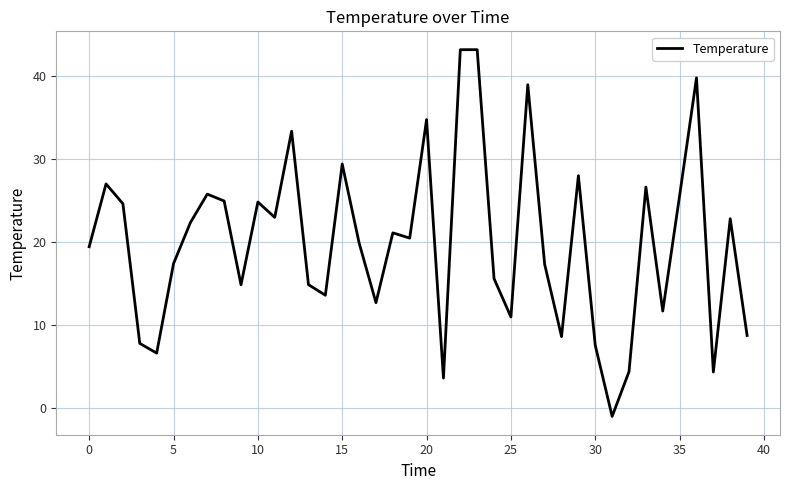

What is the smallest value displayed?

-1.0